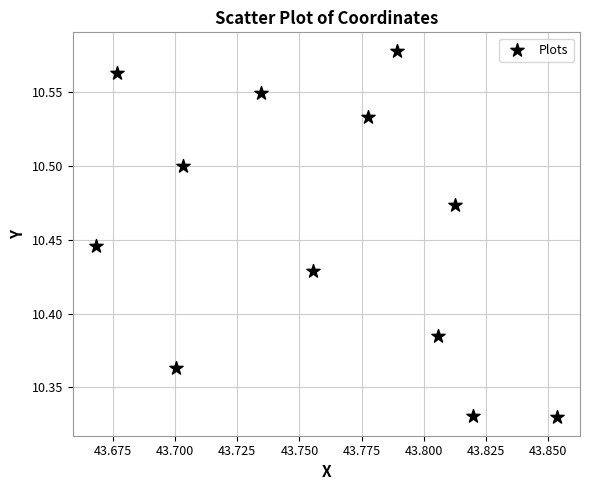

What is the average X value?

43.8